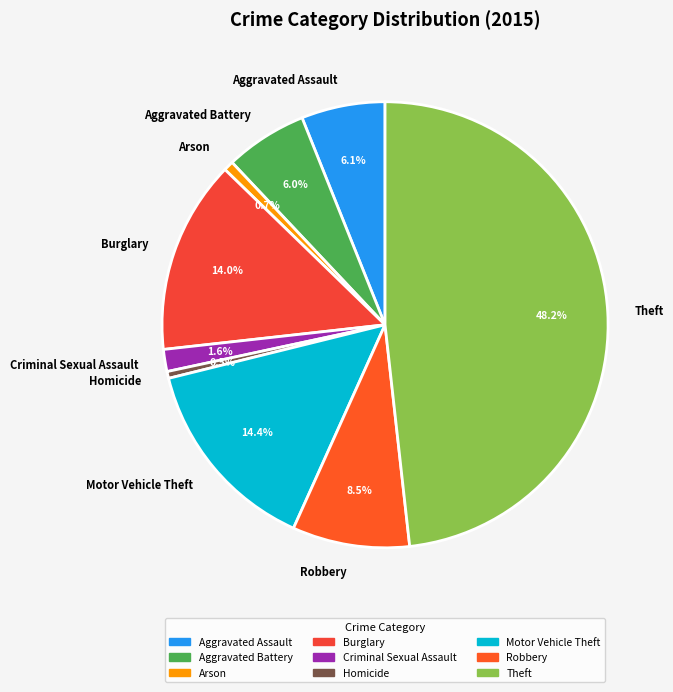

Which slice is the largest?

Theft